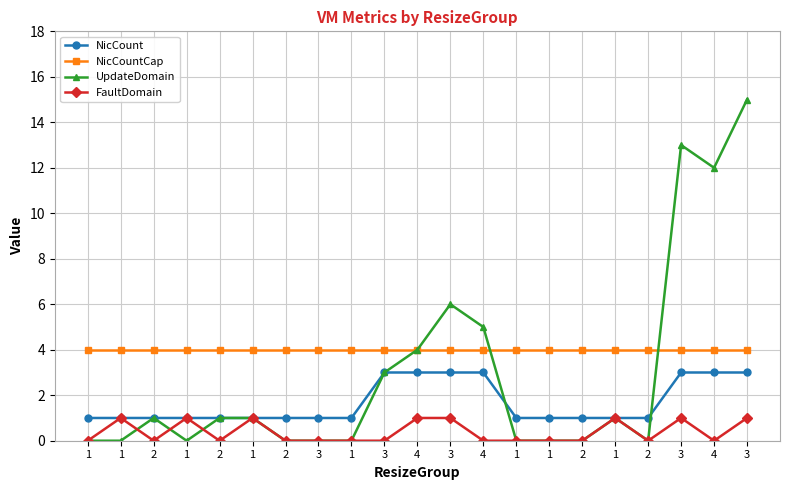

Is the value of FaultDomain at 1 greater than the value of NicCount at 1?

No